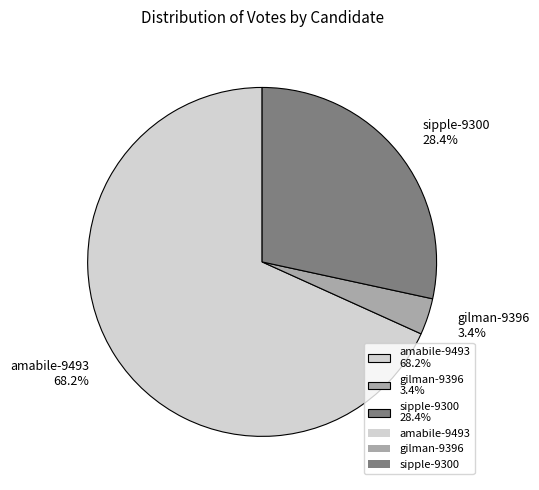

What is the smallest slice in the pie chart?

gilman-9396